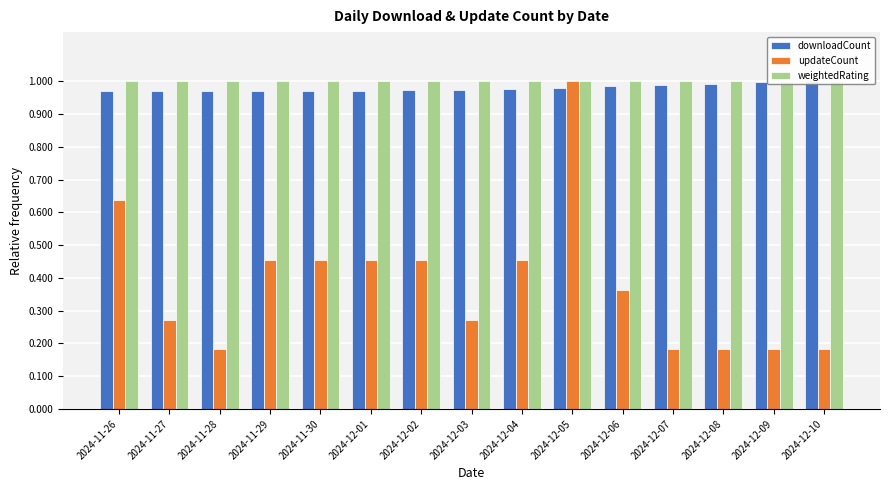

At how many categories does at least one series exceed 0?

15